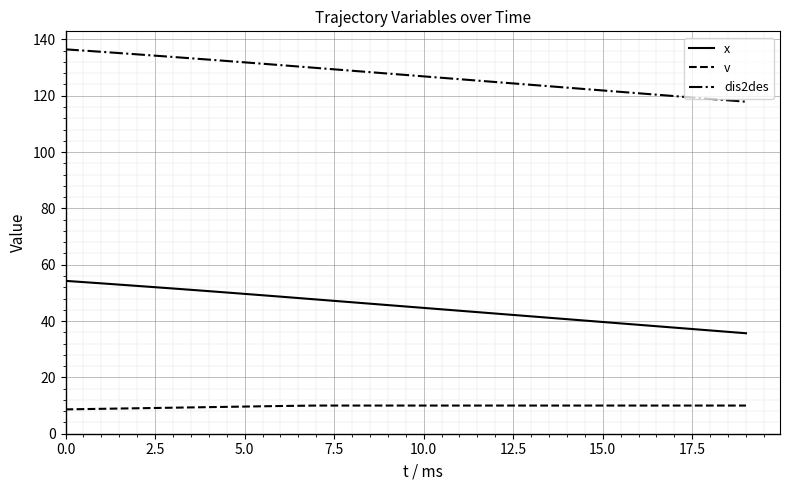

True or false: dis2des and x intersect in this chart.

False